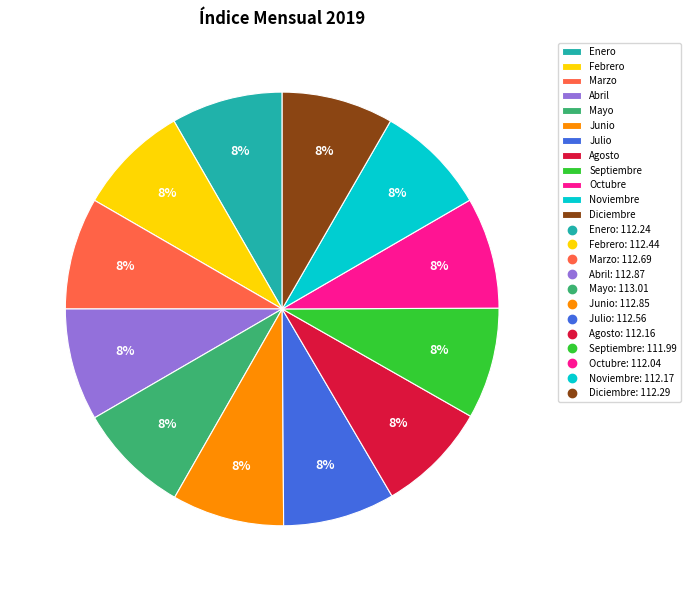

How many segments does this pie chart have?

12